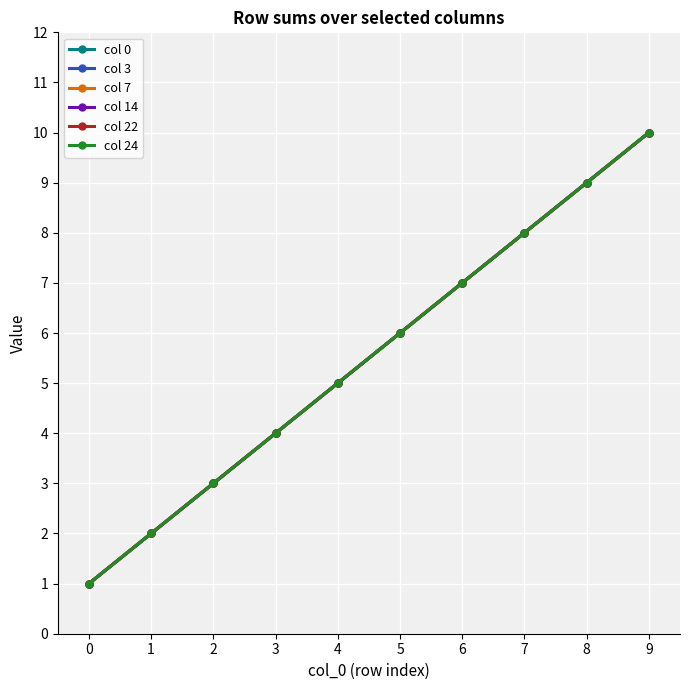

What is the value of the col 22 point at the 3rd from the left?

3